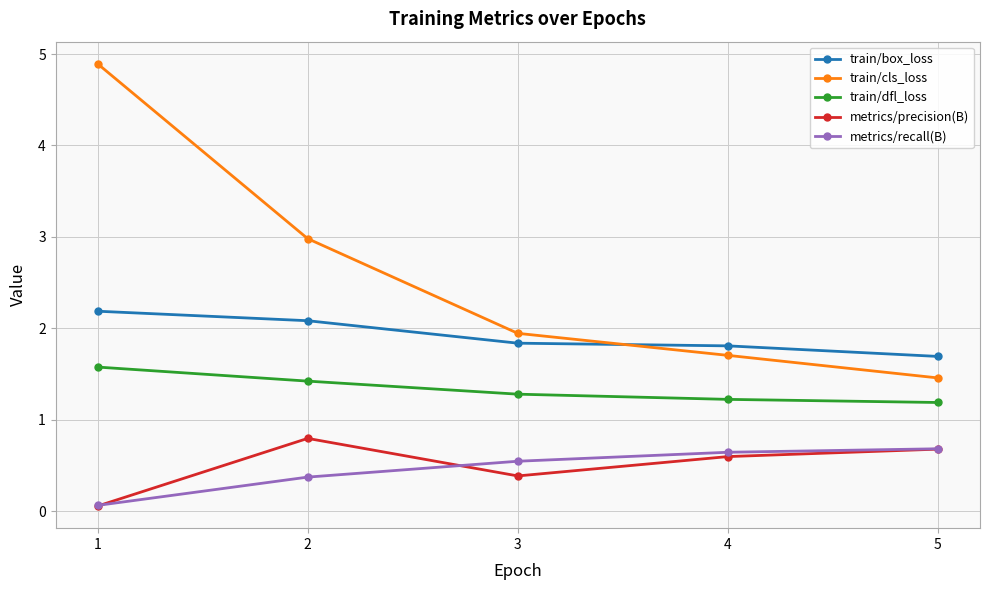

True or false: train/cls_loss and train/dfl_loss cross at least once.

False